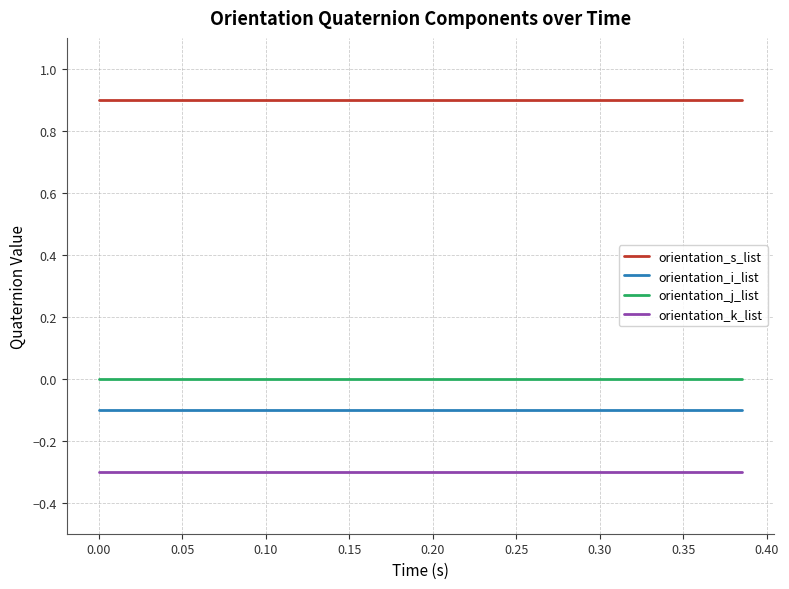

What is the lowest value of the orientation_k_list series?

-0.3